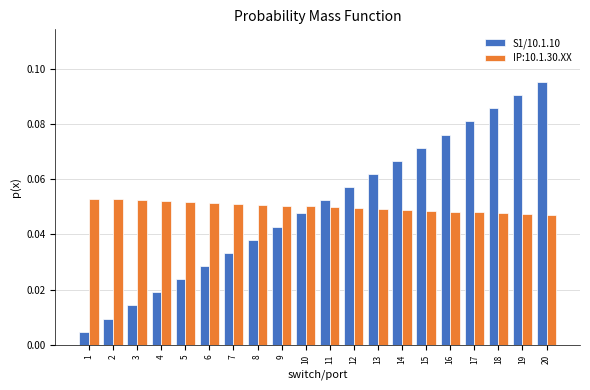

Rank the series by their maximum value, from highest to lowest.

S1/10.1.10, IP:10.1.30.XX